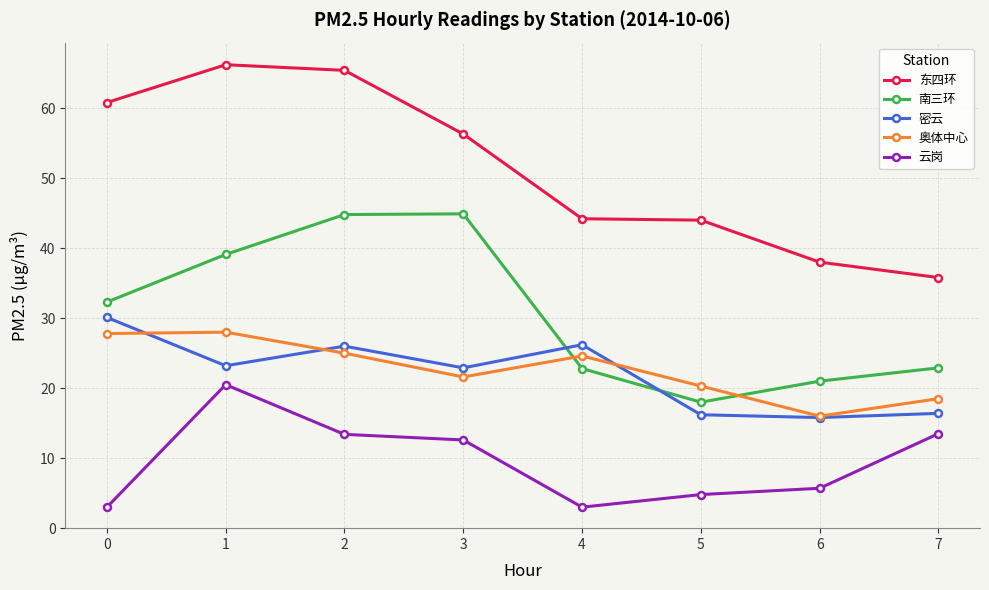

Count the number of data series in this chart.

5